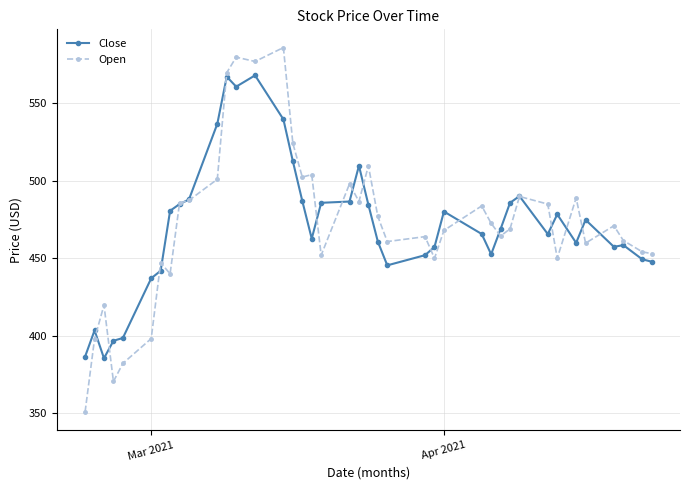

Which series has the largest range (max minus min)?

Open